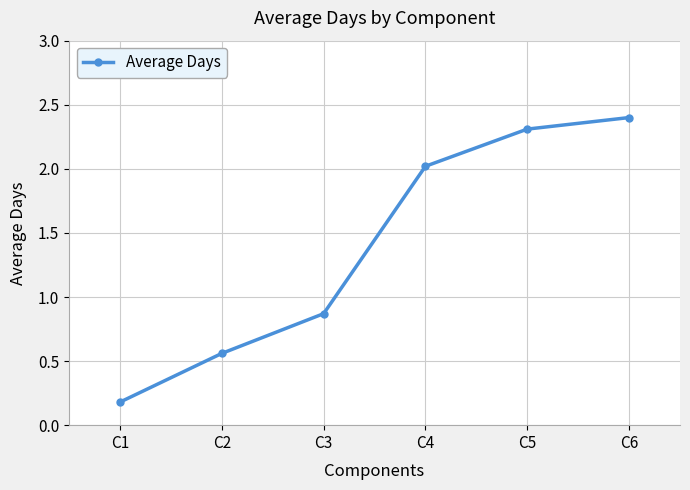

What is the average value?

1.4